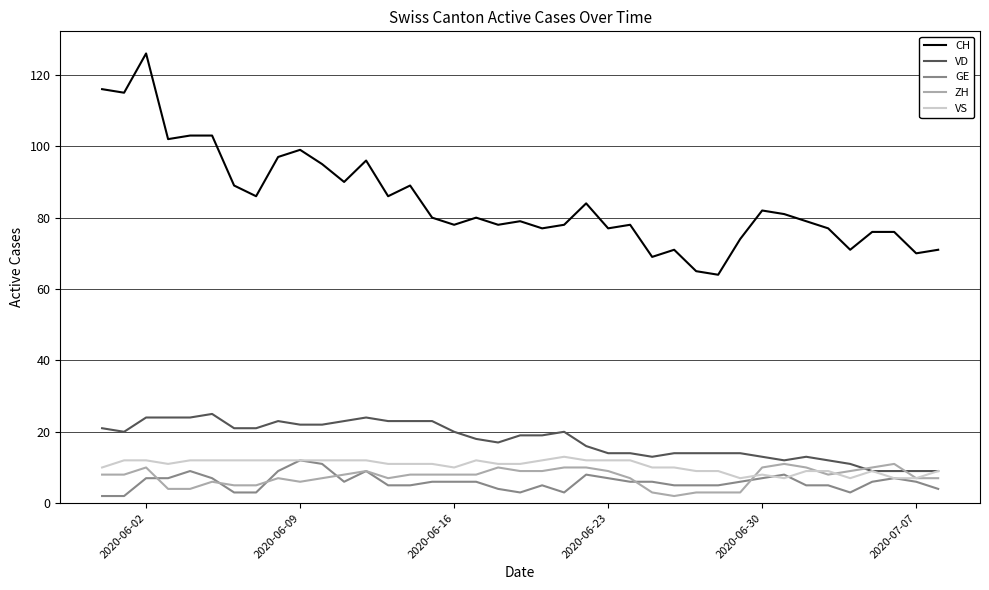

Which series has the widest spread of values?

CH